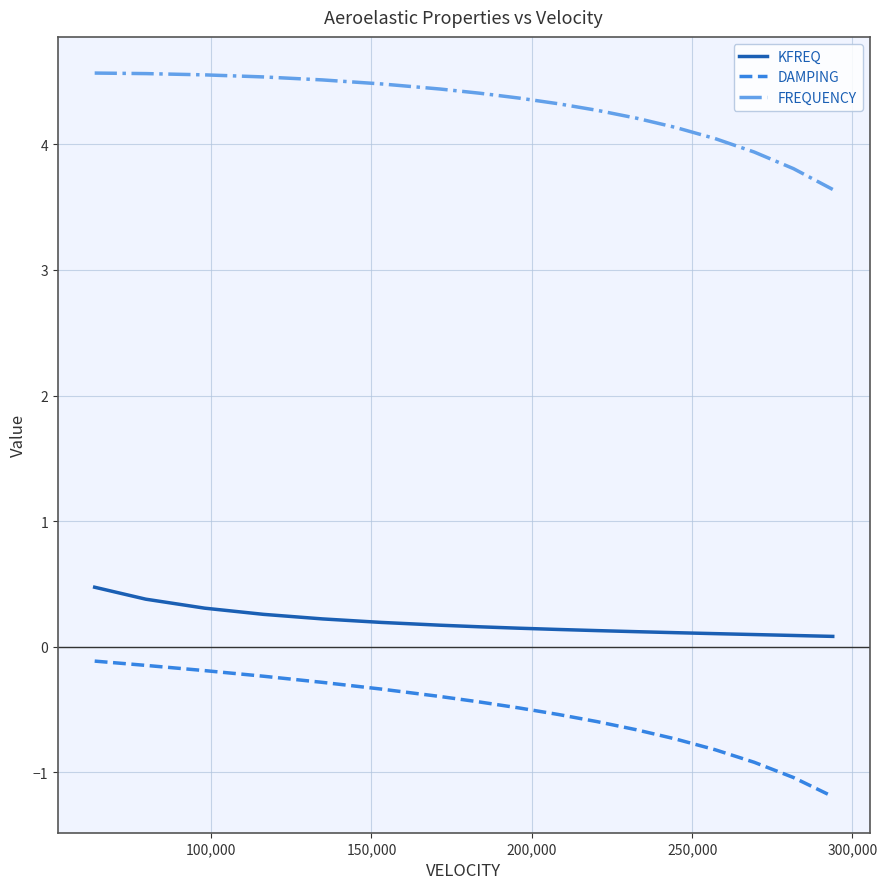

Which series has the largest total across all categories?

FREQUENCY